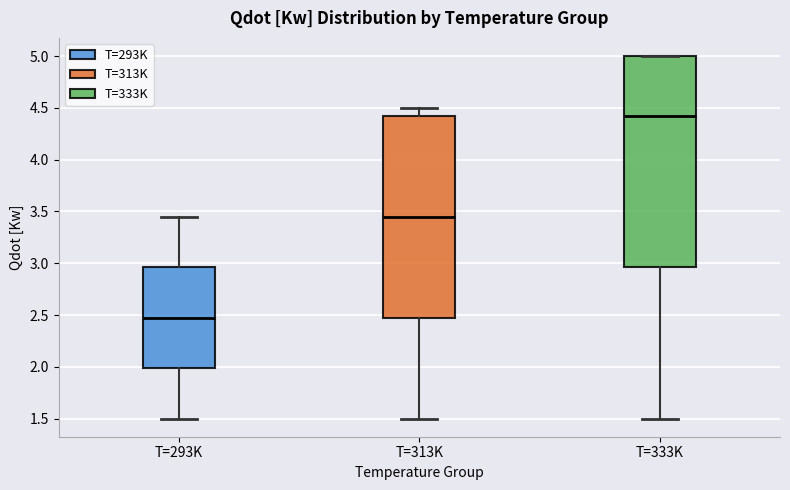

Reading left to right, transcribe this box plot: for each box, give where its median line is, the range the box spans, and where its two whiskers end, as read against the y-axis. The values are not printed on the chart, so give them approximately, as read against the axis.

T=293K: median 2.50, box 2.00 to 2.95, whiskers 1.50 to 3.45
T=313K: median 3.45, box 2.50 to 4.45, whiskers 1.50 to 4.50
T=333K: median 4.45, box 2.95 to 5.00, whiskers 1.50 to 5.00